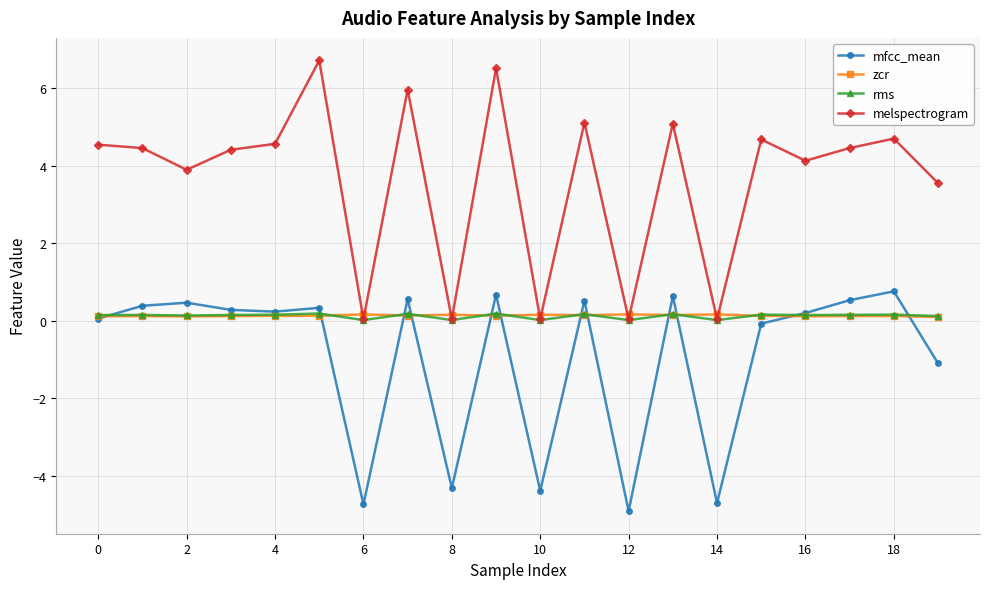

True or false: melspectrogram and mfcc_mean cross at least once.

False